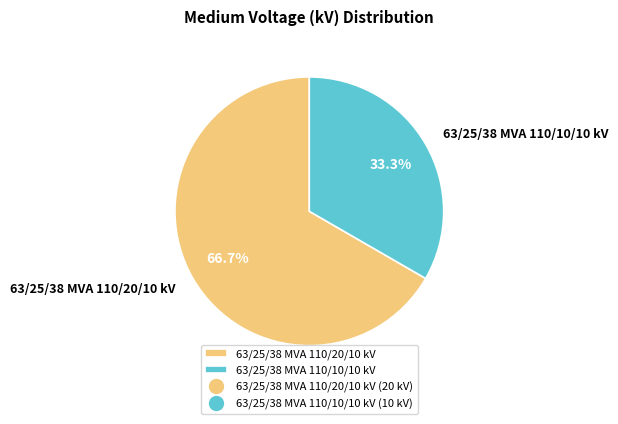

Is it true that 63/25/38 MVA 110/20/10 kV is 67% of the pie?

True